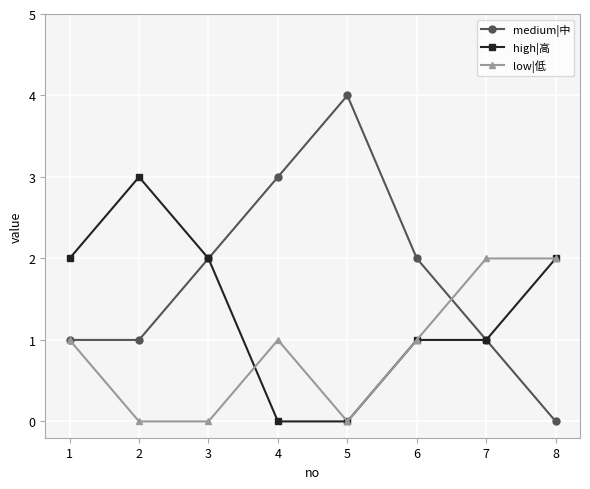

Rank the series by their average value, from highest to lowest.

medium|中, high|高, low|低